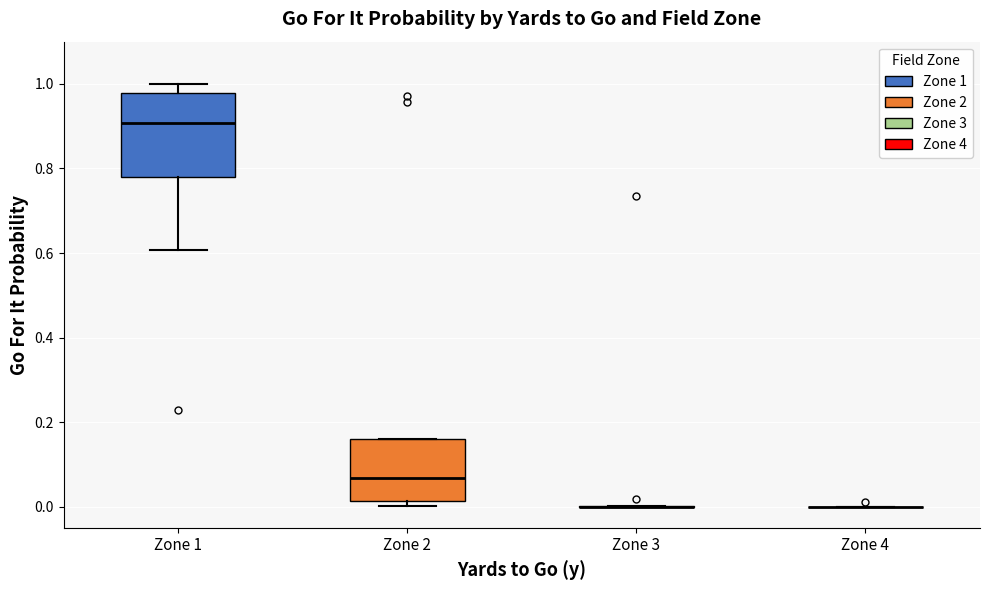

Reading left to right, read every box against the y-axis: the position of its median line, the range the box covers, and the ends of its whiskers. The values are not printed on the chart, so give them approximately, as read against the axis.

Zone 1: median 0.90, box 0.78 to 0.98, whiskers 0.60 to 1.00
Zone 2: median 0.06, box 0.02 to 0.16, whiskers 0.00 to 0.16
Zone 3: box collapsed to a line at 0.00, whiskers 0.00 to 0.00
Zone 4: box collapsed to a line at 0.00, whiskers 0.00 to 0.00